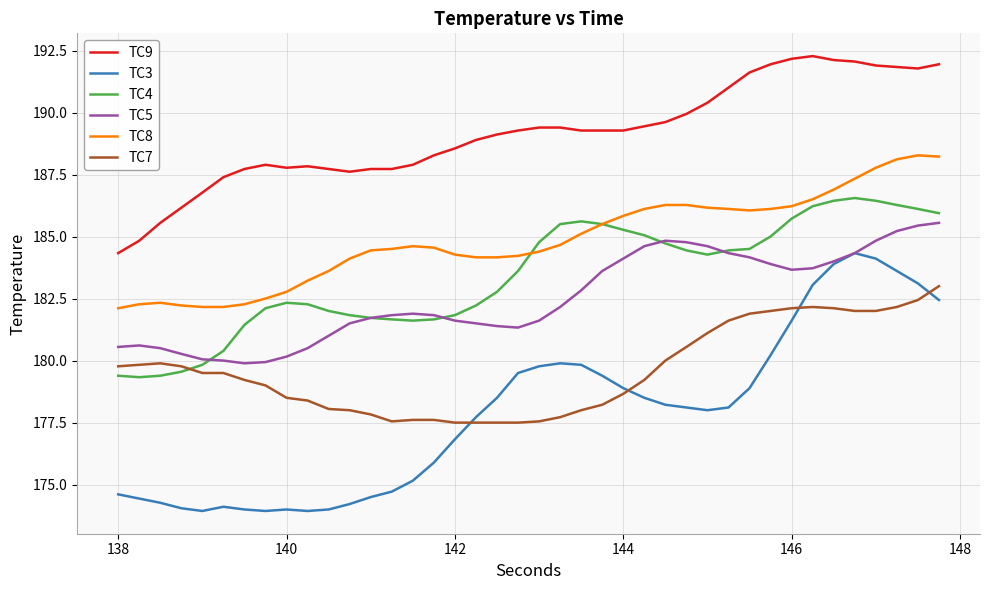

True or false: TC3 and TC8 cross at least once.

False